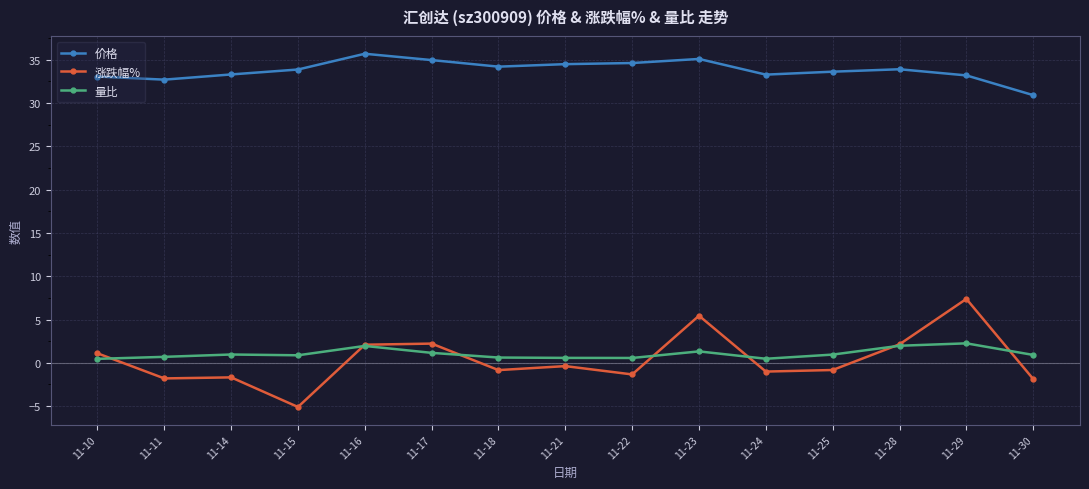

What are all the series names shown in the legend?

价格, 涨跌幅%, 量比